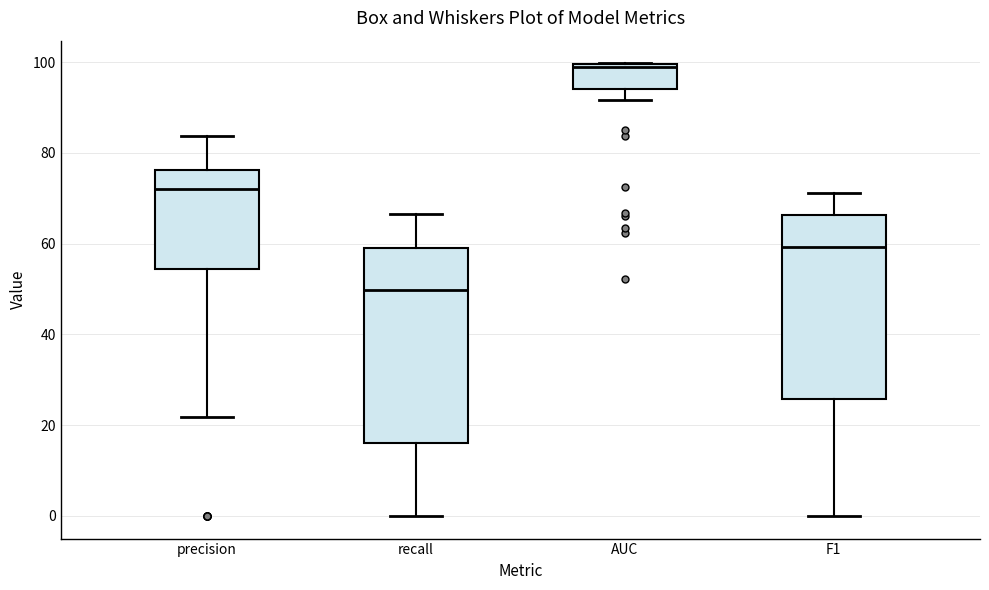

Which box has the lowest median line?

recall